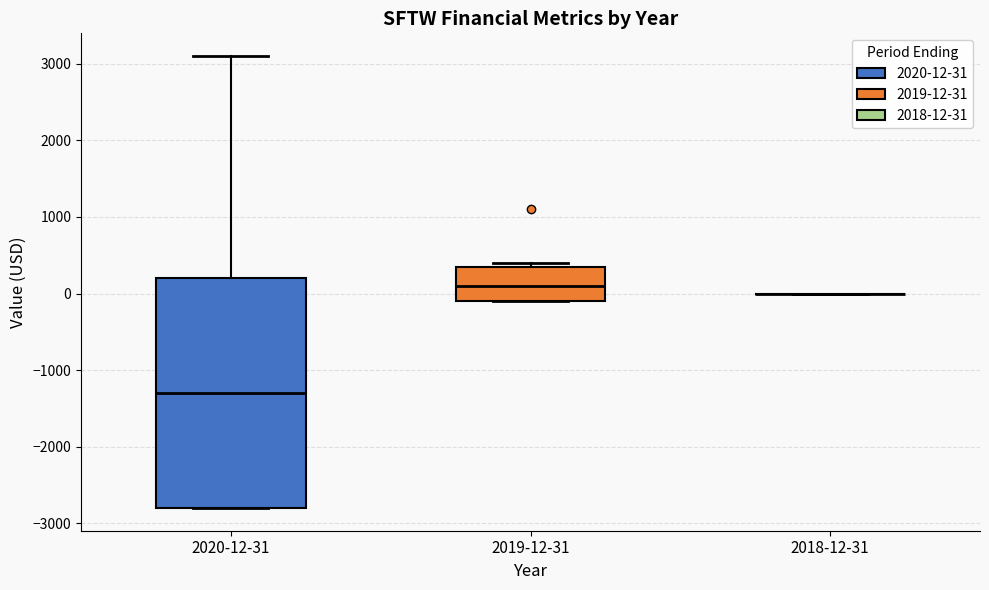

Where is the lower edge of the box for 2019-12-31 on the y-axis? The values are not printed on the chart, so give them approximately, as read against the axis.

-100